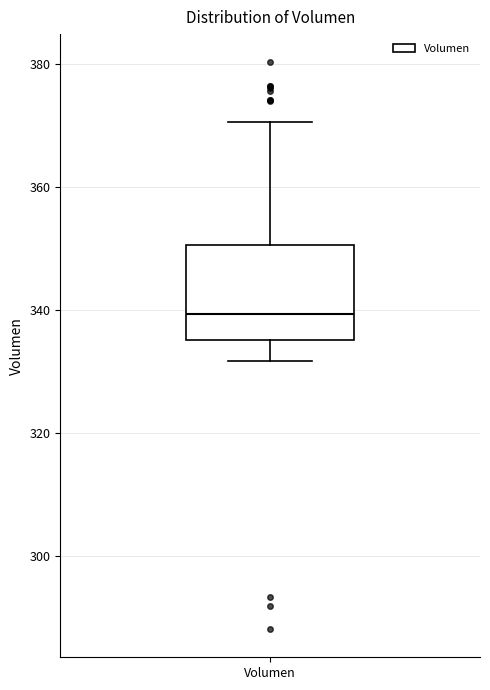

Read this box plot against the y-axis: the position of the median line, the range covered by the box, and the ends of both whiskers. The values are not printed on the chart, so give them approximately, as read against the axis.

median 340, box 336 to 350, whiskers 332 to 370